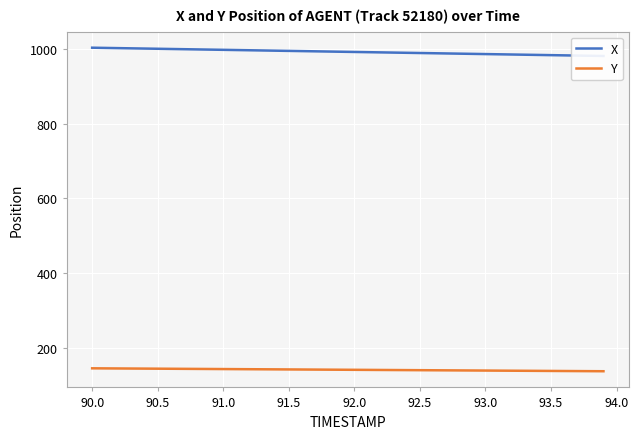

What is the minimum value for X?

980.6